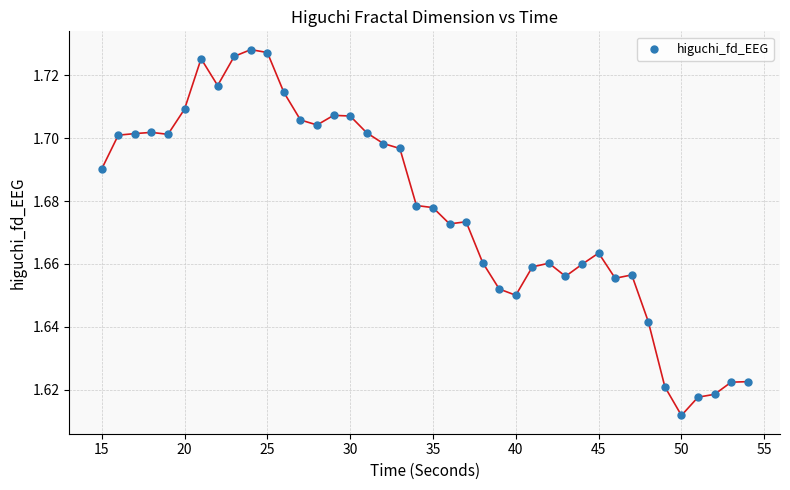

What is the range of X values (max minus min)?

39.0